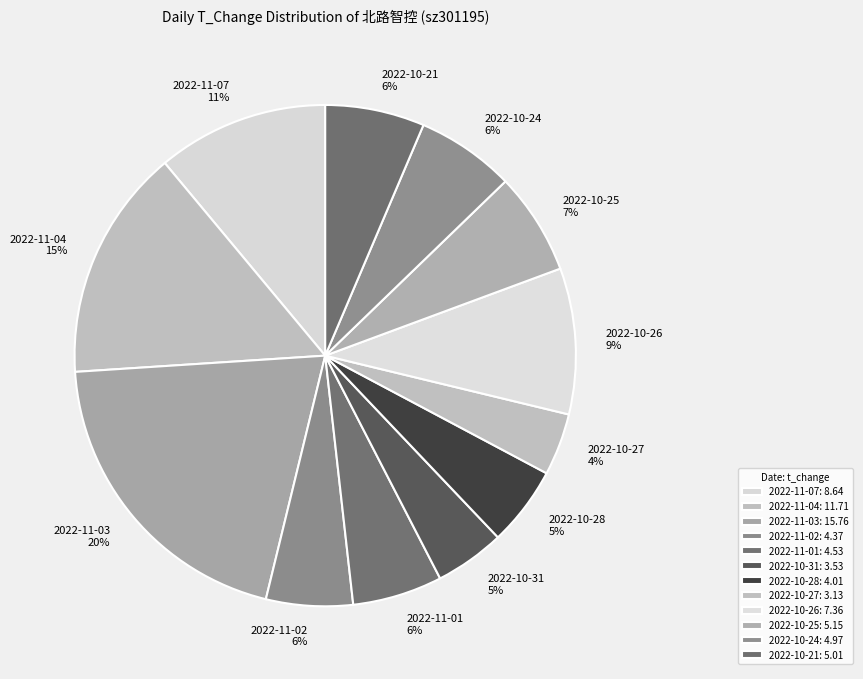

To the nearest percent, what is the difference between the 2022-10-21 and 2022-11-07 slice percentages?

5%